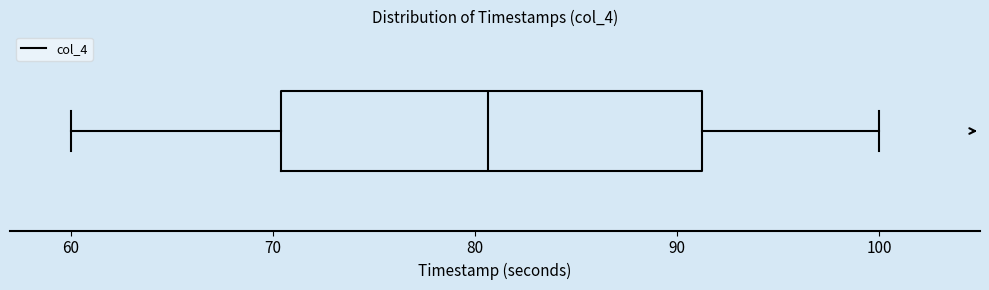

Transcribe this box plot: give where the median line is, the range the box spans, and where the two whiskers end, as read against the x-axis. The values are not printed on the chart, so give them approximately, as read against the axis.

median 81, box 70 to 91, whiskers 60 to 100